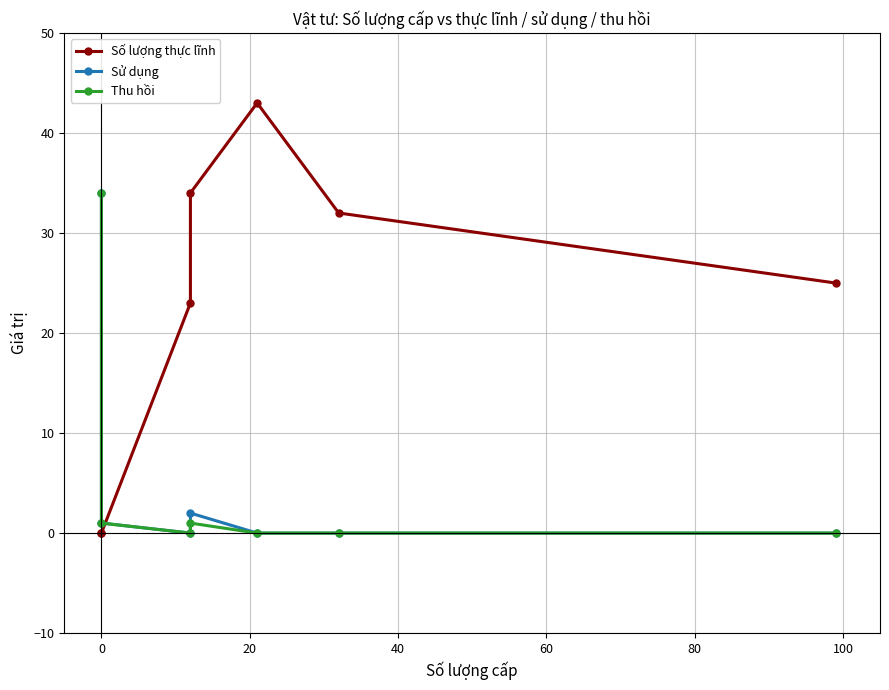

Is the value of Thu hồi at 60 greater than the value of Số lượng thực lĩnh at 60?

No